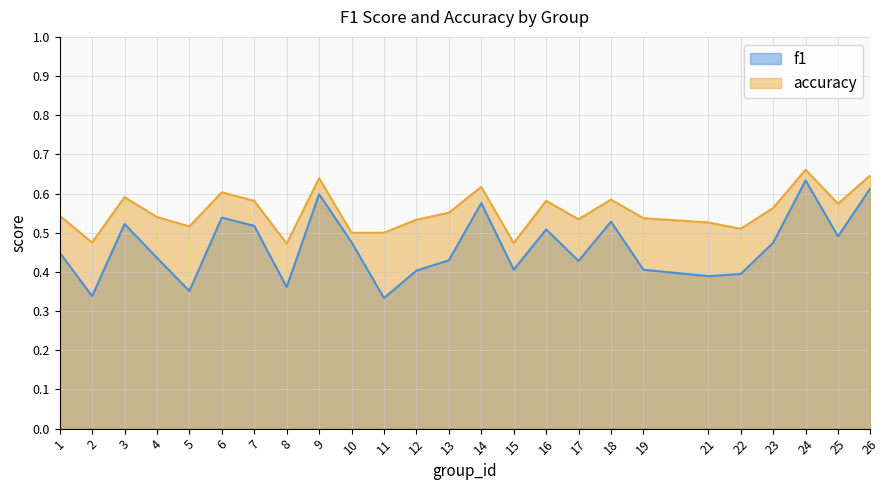

Where is the first local maximum for f1?

3